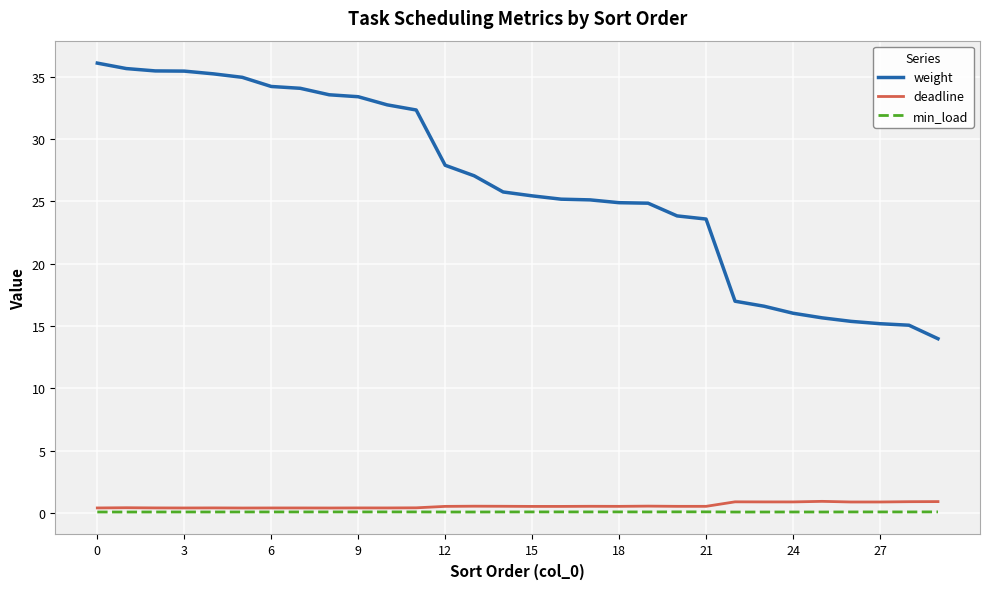

Which series has the widest spread of values?

weight